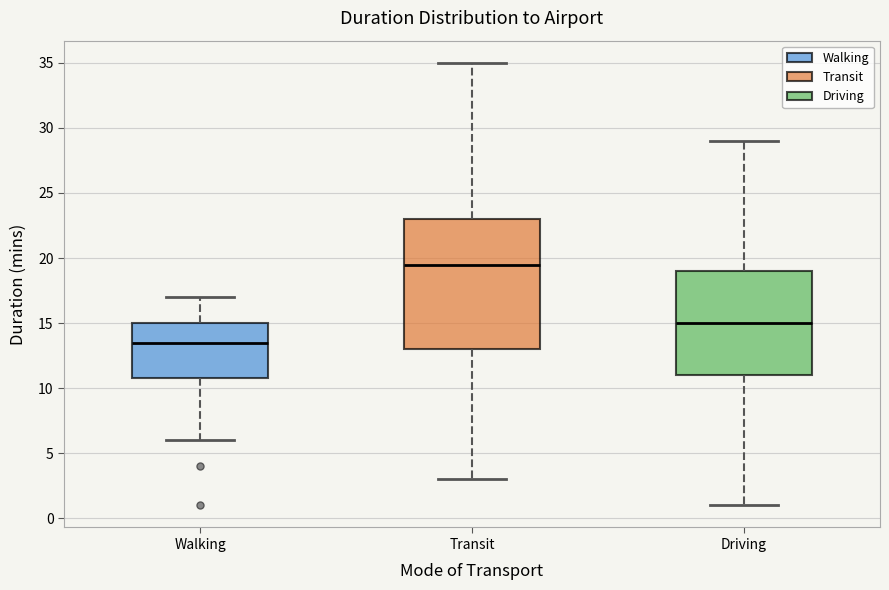

Which box has the highest median line?

Transit